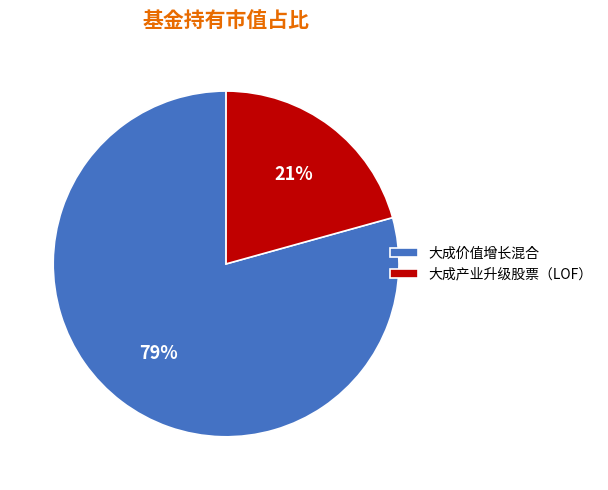

Is there a majority slice in this chart?

Yes